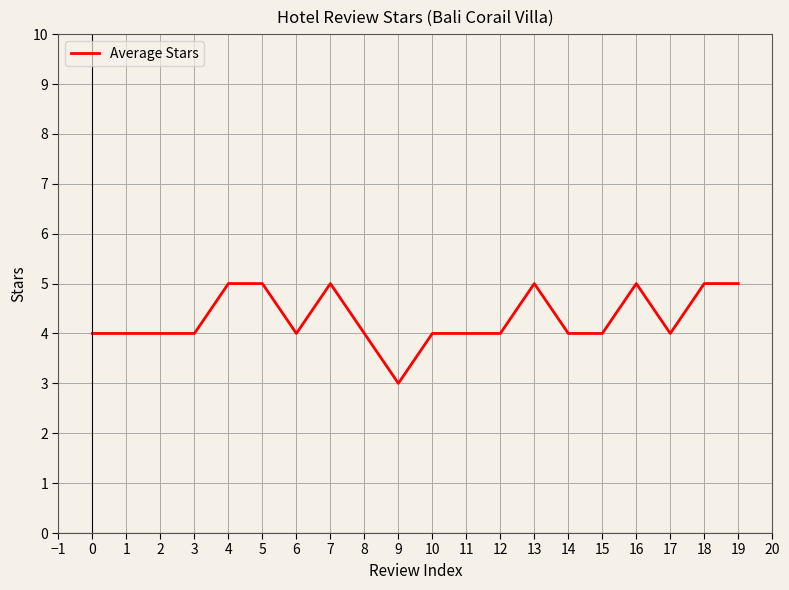

How many categories are shown in the chart?

20